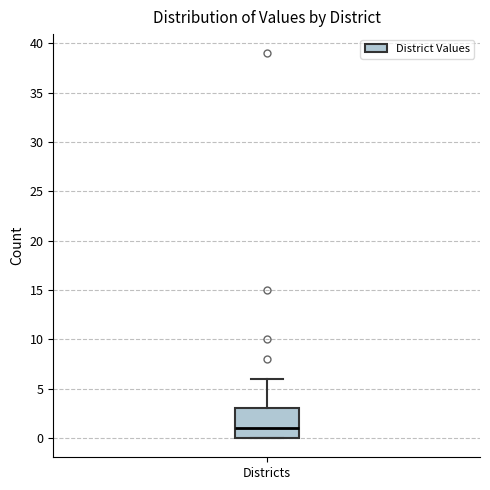

Where does the median line of the box for Districts sit on the y-axis? The values are not printed on the chart, so give them approximately, as read against the axis.

1